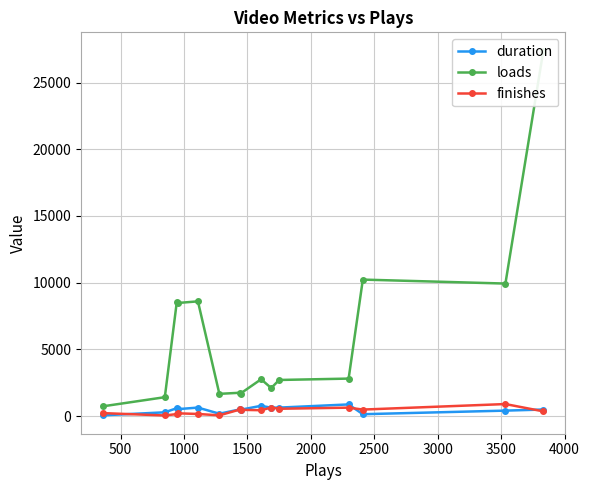

What is the average value of the loads series?

6053